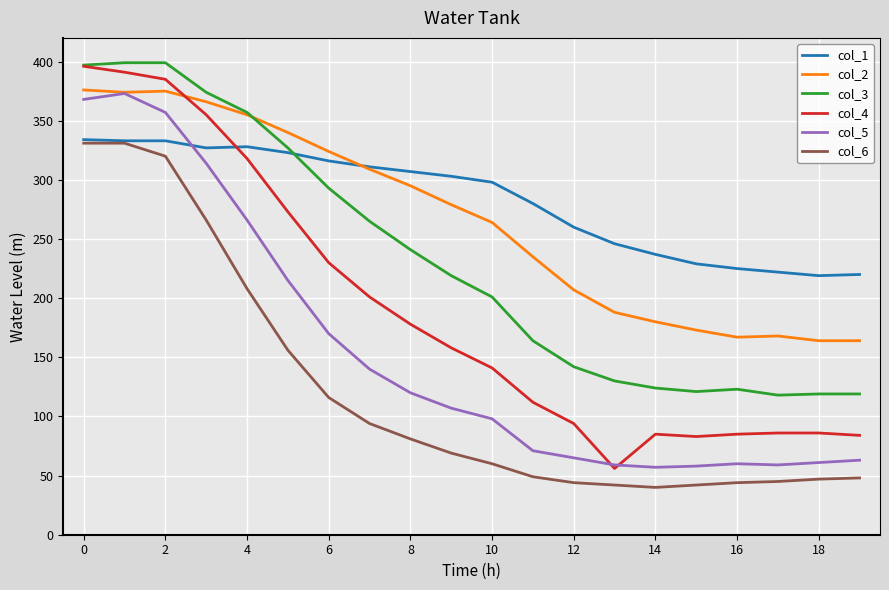

Which series has the widest spread of values?

col_4